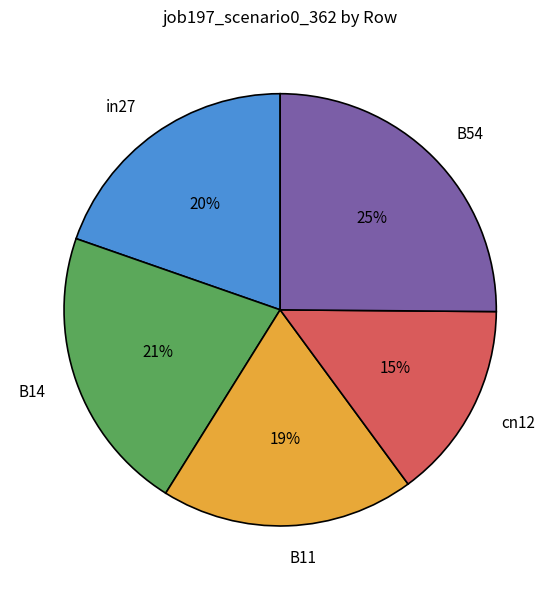

True or false: B54 accounts for 25% of the total.

True